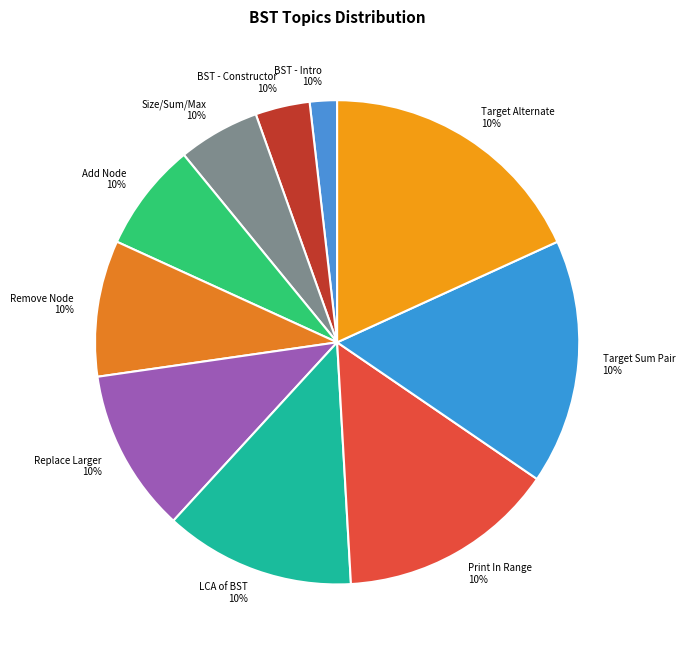

To the nearest percent, what is the difference between the Print In Range and Replace With Sum Of Larger slice percentages?

4%